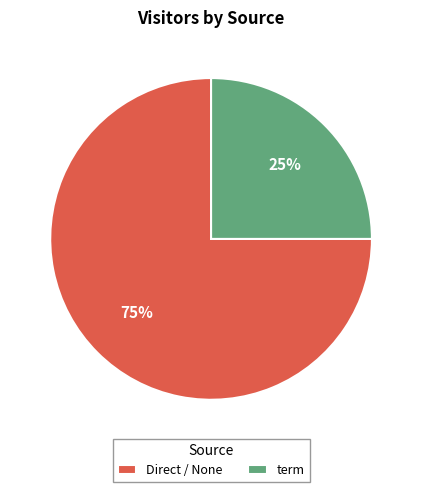

Do term and Direct / None together represent more than half of the pie?

Yes